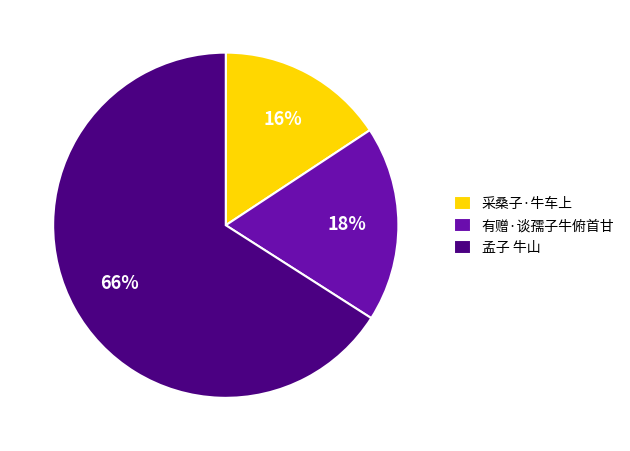

To the nearest percent, what is the combined percentage of 有赠·谈孺子牛俯首甘 and 孟子 牛山?

84%